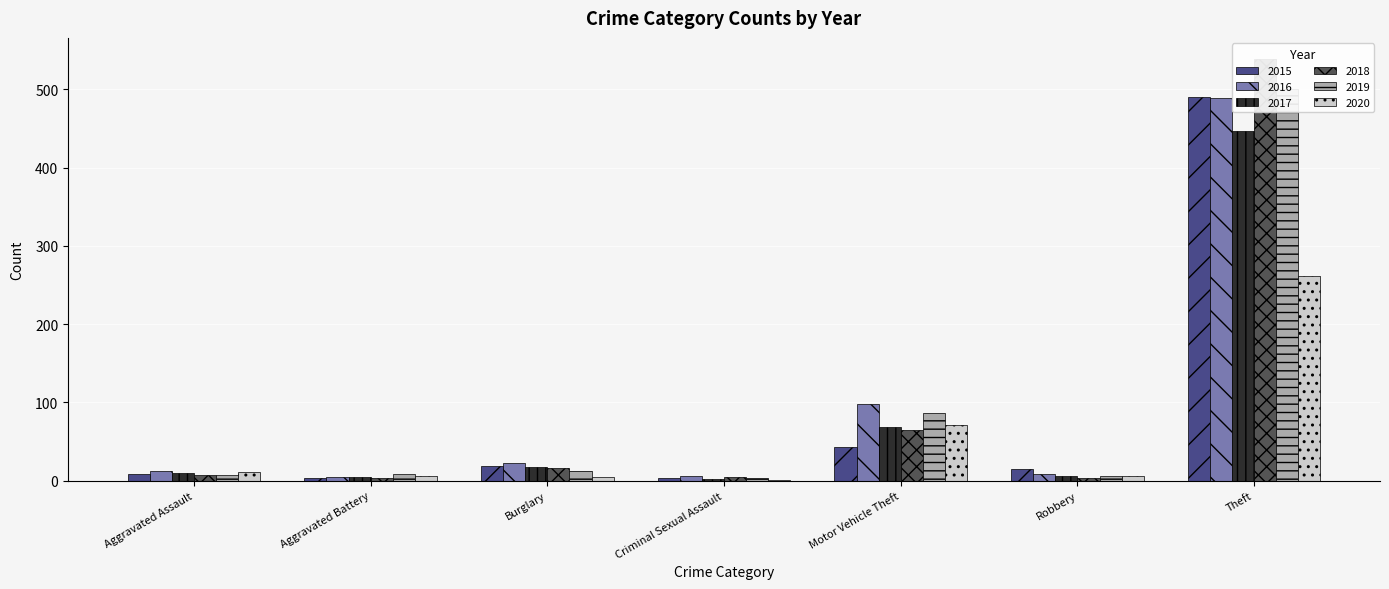

List the series in order of their peak value, highest first.

2018, 2019, 2015, 2016, 2017, 2020